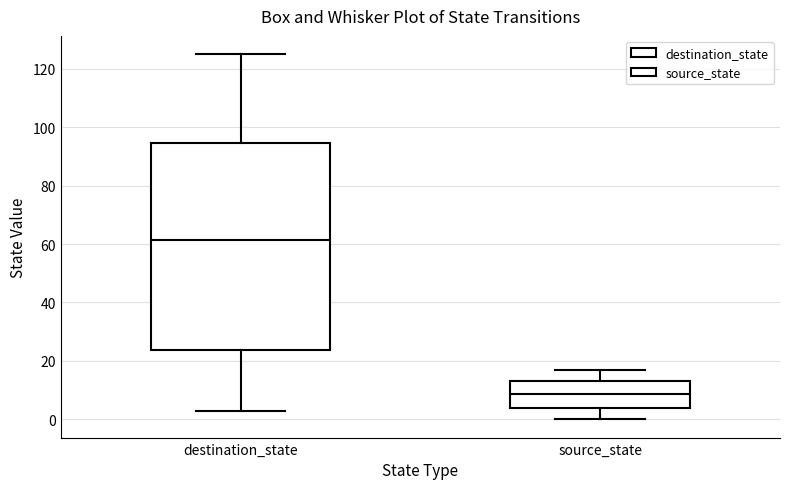

Which box has the highest median line?

destination_state